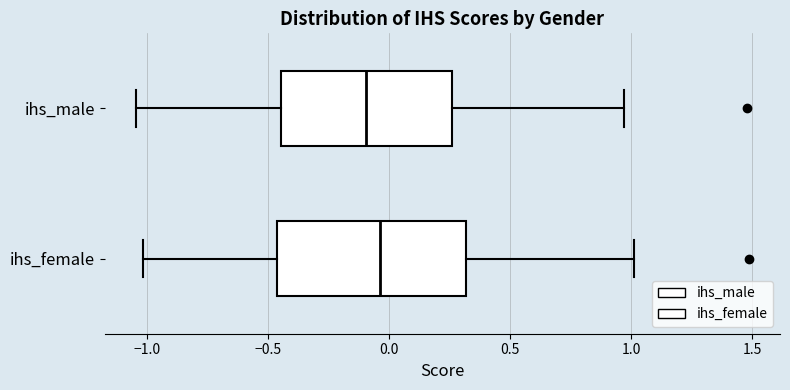

Where does the median line of the box for ihs_female sit on the x-axis? The values are not printed on the chart, so give them approximately, as read against the axis.

-0.05